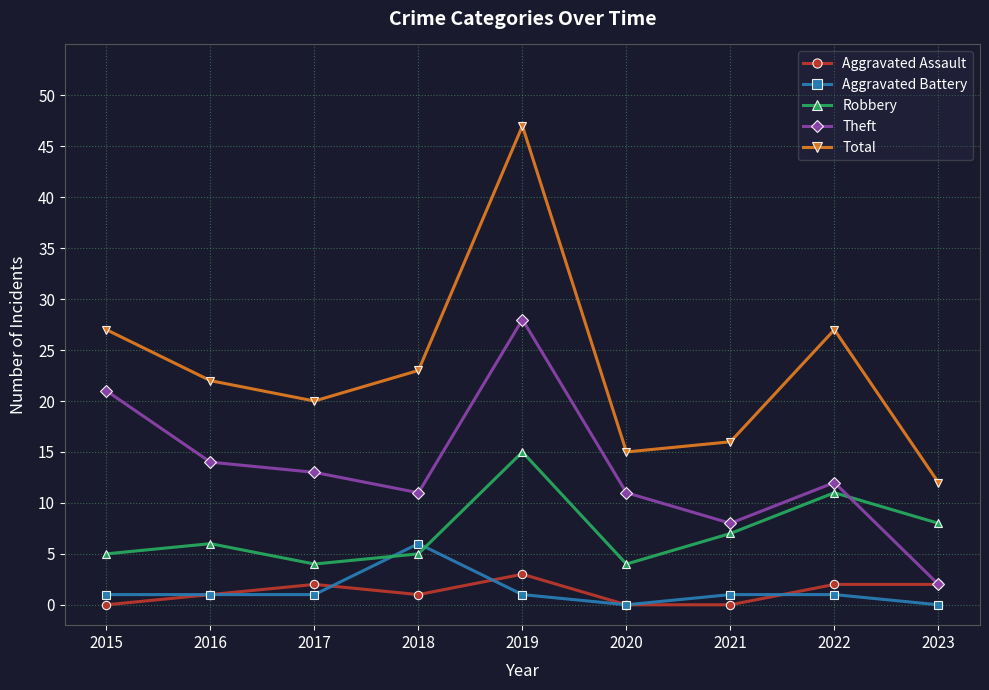

True or false: Theft has more than 0 points higher than both neighbors.

True